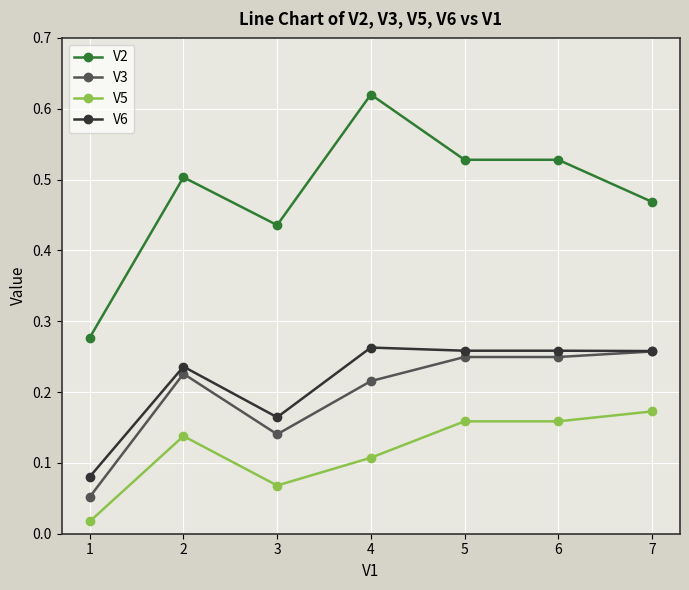

How many V6 values are between 0 and 1?

7